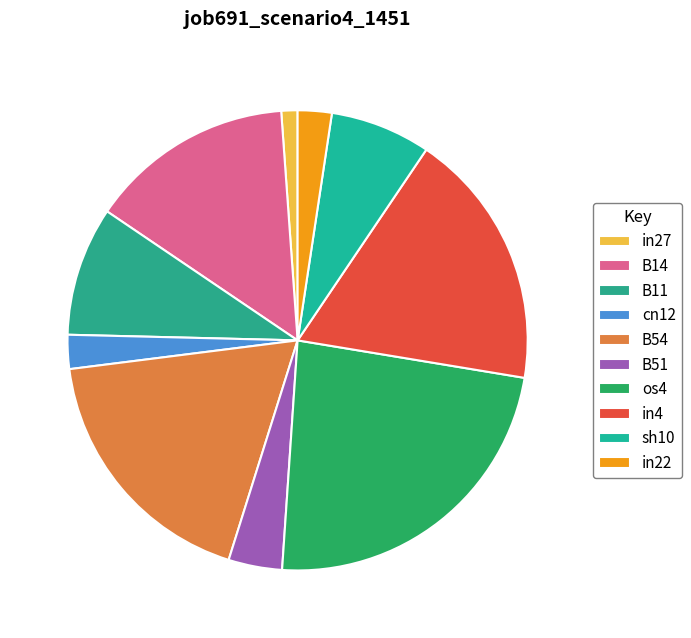

How many slices are in this pie chart?

10